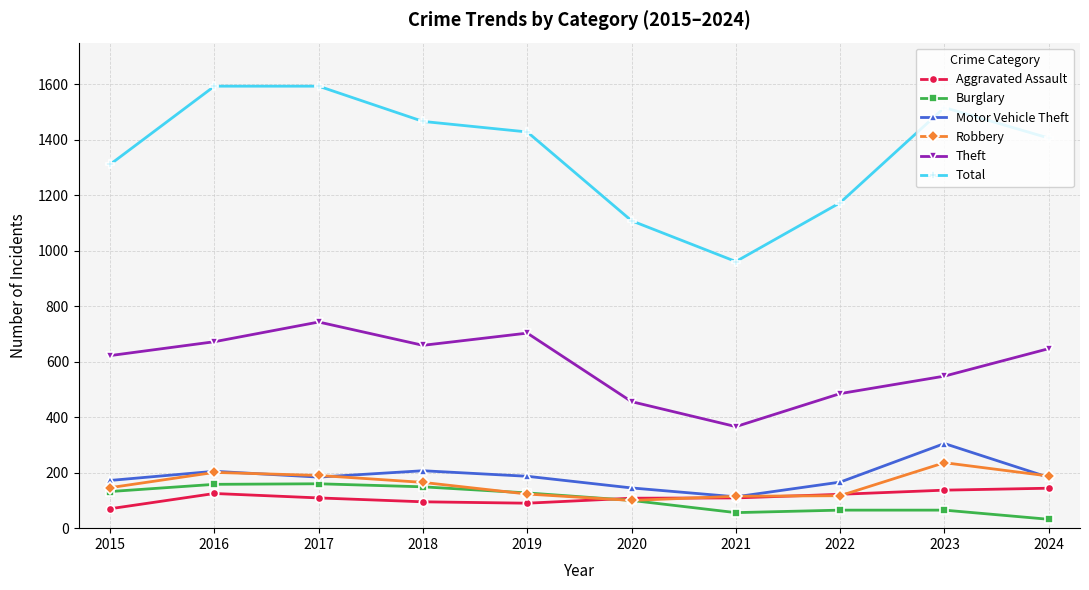

Which series has the widest spread of values?

Total